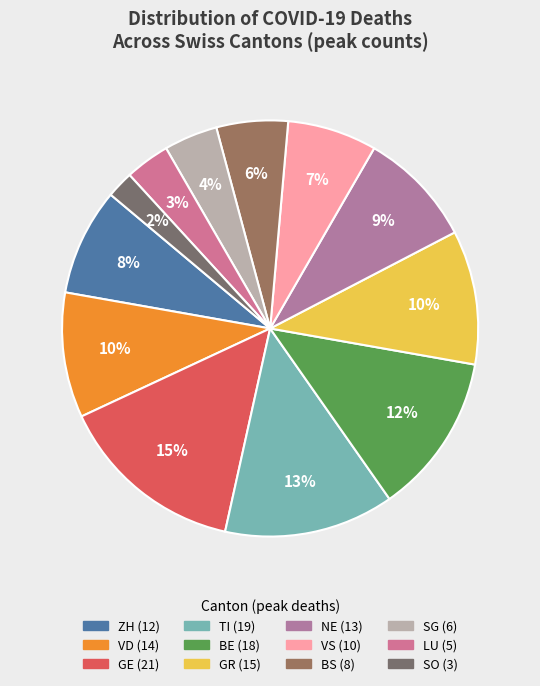

Between GE and ZH, which is larger?

GE